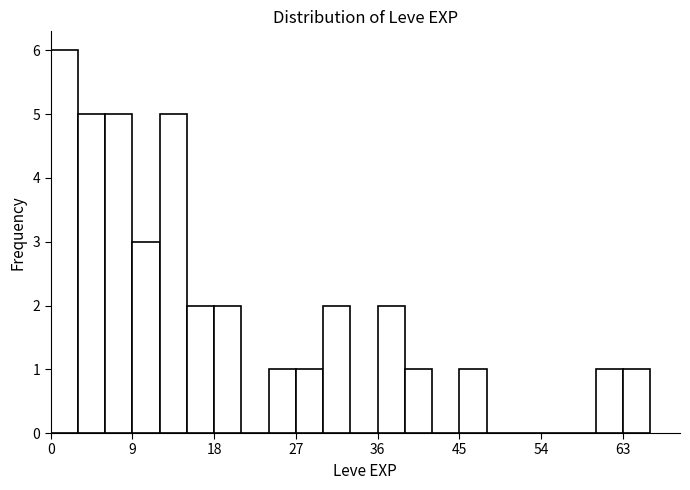

Around what value on the x-axis is the tallest bar? Give the approximate position of its centre, as read against the axis.

2